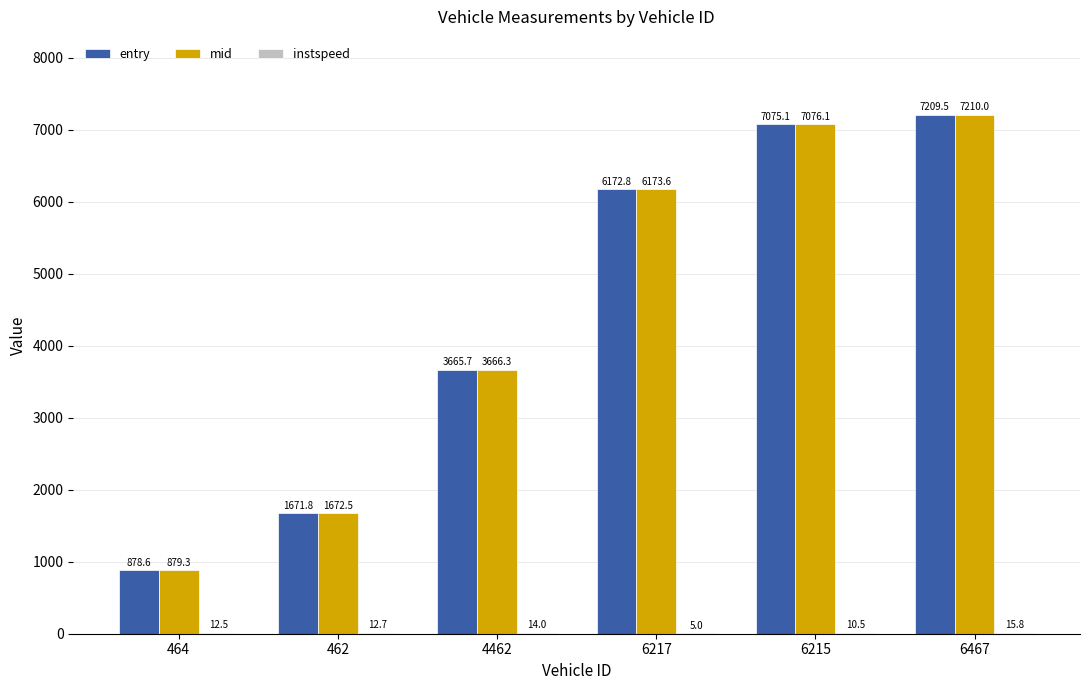

Which category has the highest value across all series?

6467